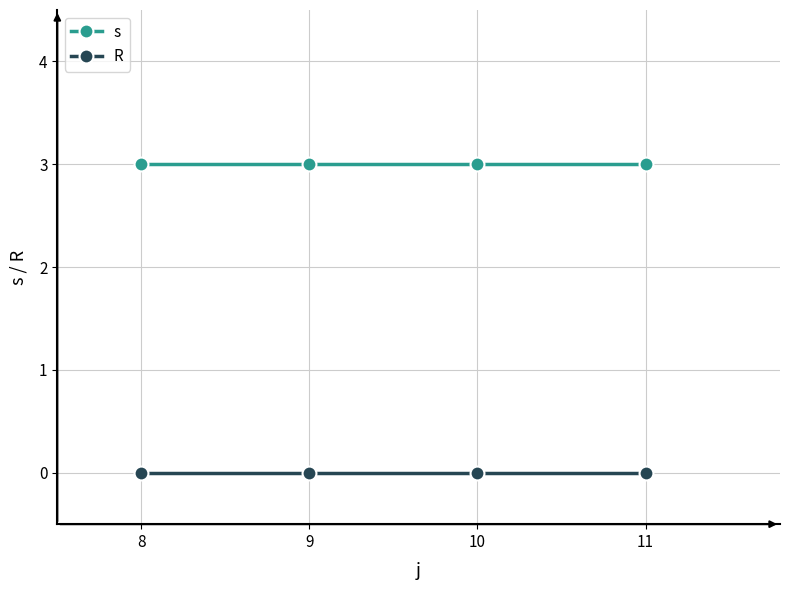

The value of s at 8 is 3. True or false?

True